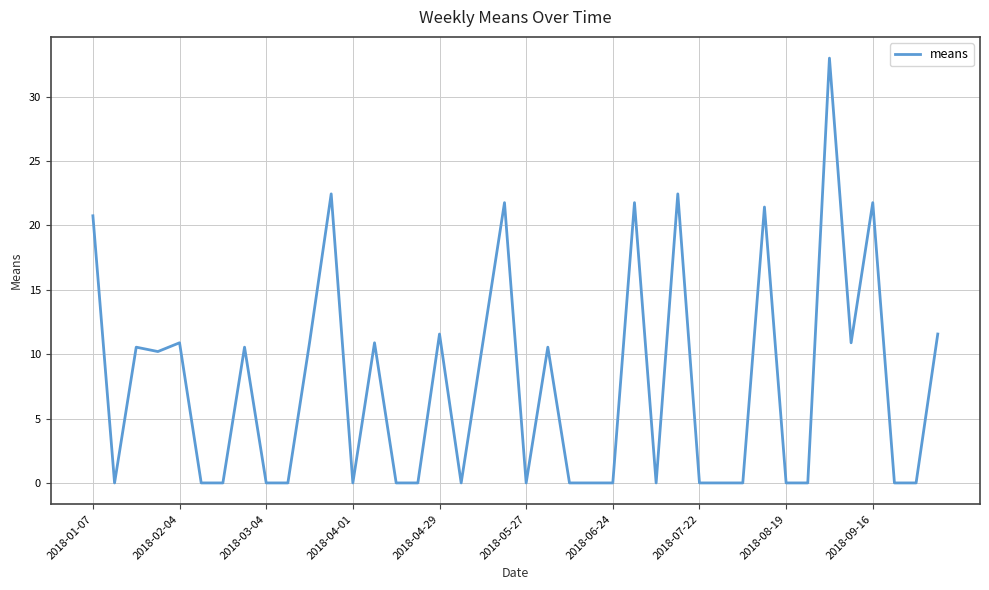

Reading left to right, what are all the values shown in this chart?

20.7	0.0	10.5	10.2	10.9	0.0	0.0	10.5	0.0	0.0	10.9	22.4	0.0	10.9	0.0	0.0	11.6	0.0	10.9	21.8	0.0	10.5	0.0	0.0	0.0	21.8	0.0	22.4	0.0	0.0	0.0	21.4	0.0	0.0	33.0	10.9	21.8	0.0	0.0	11.6